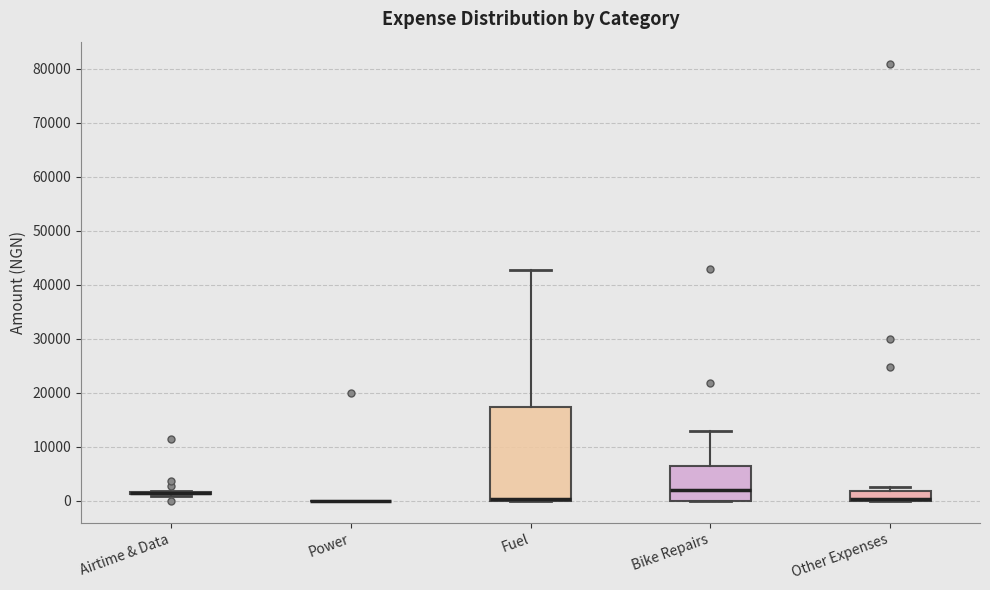

Comparing the boxes themselves (not the whiskers), which one is the tallest?

Fuel